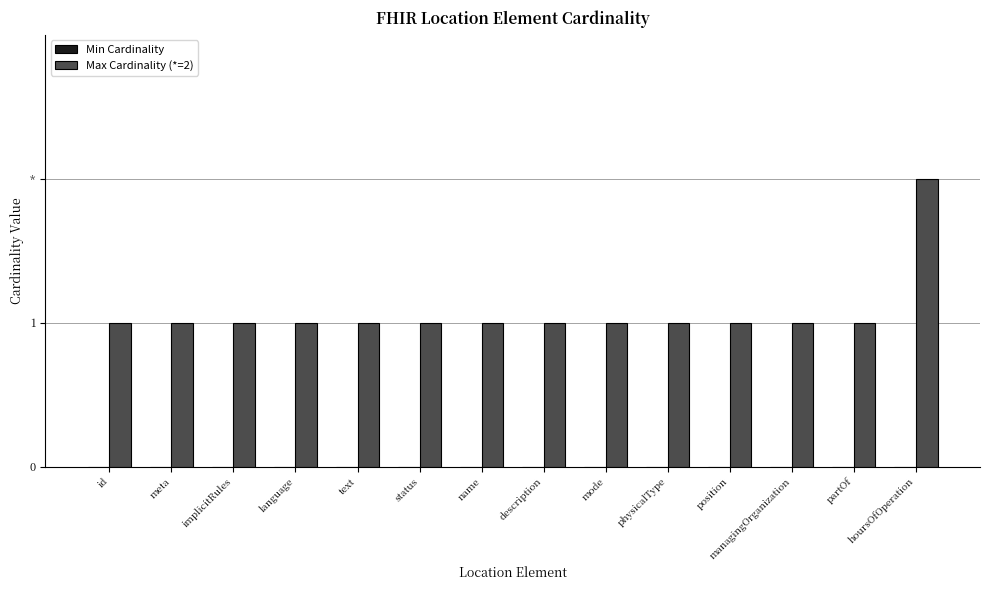

Are the bars horizontal?

No